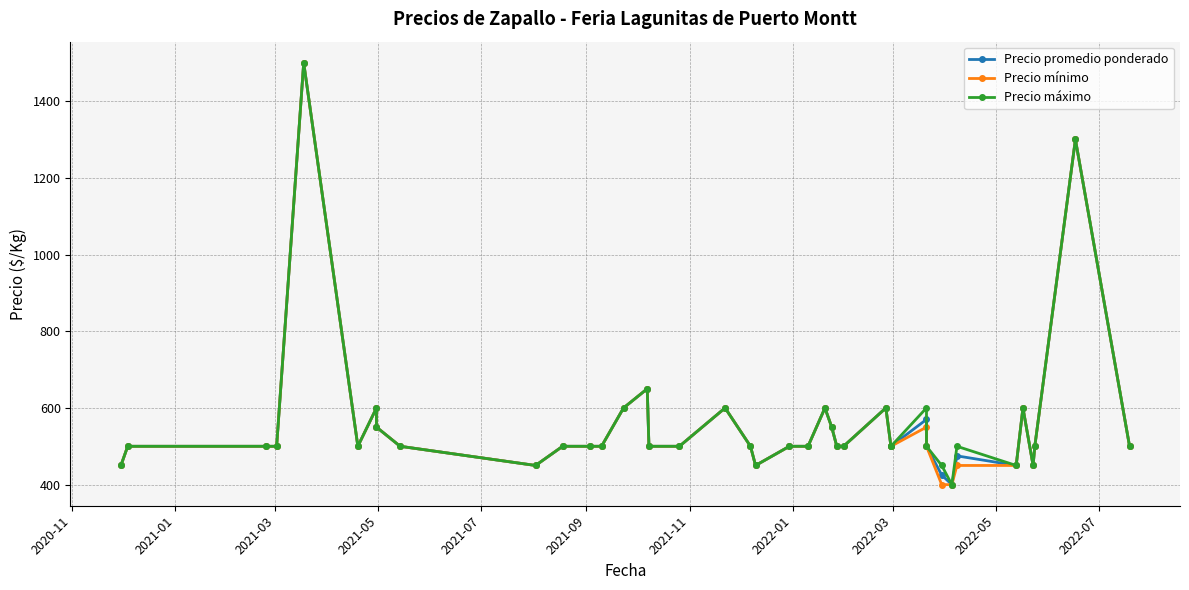

True or false: Precio máximo and Precio promedio ponderado cross at least once.

False